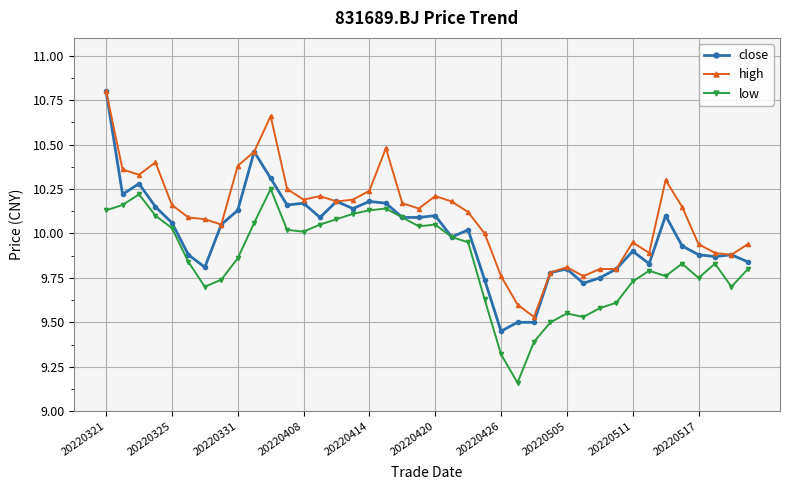

What is the difference between the maximum and second lowest values in the close series?

1.3